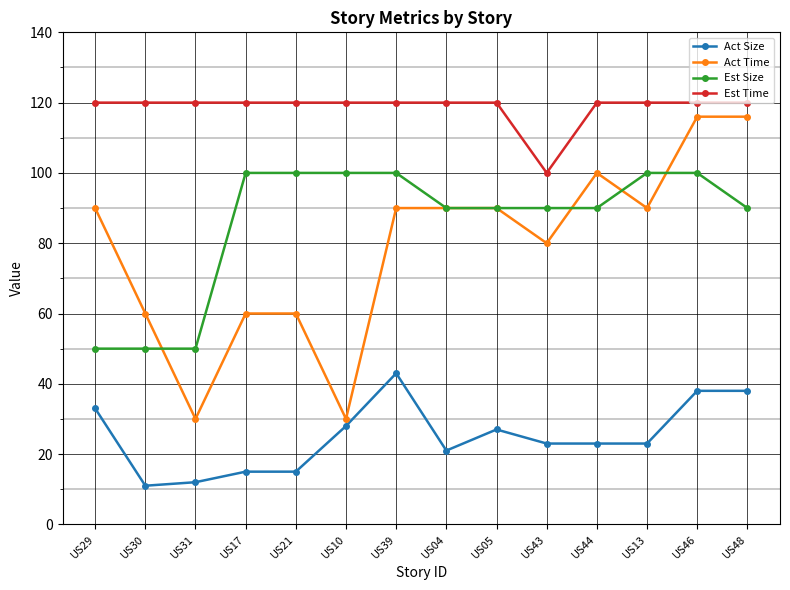

True or false: Act Time has more than 0 interior local peaks.

True